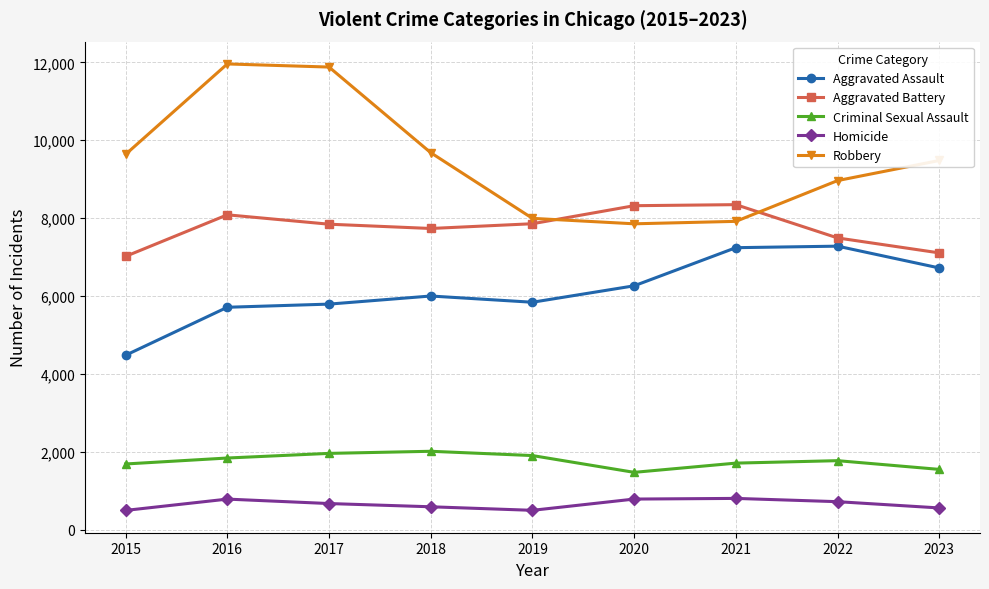

Which series has the largest range (max minus min)?

Robbery